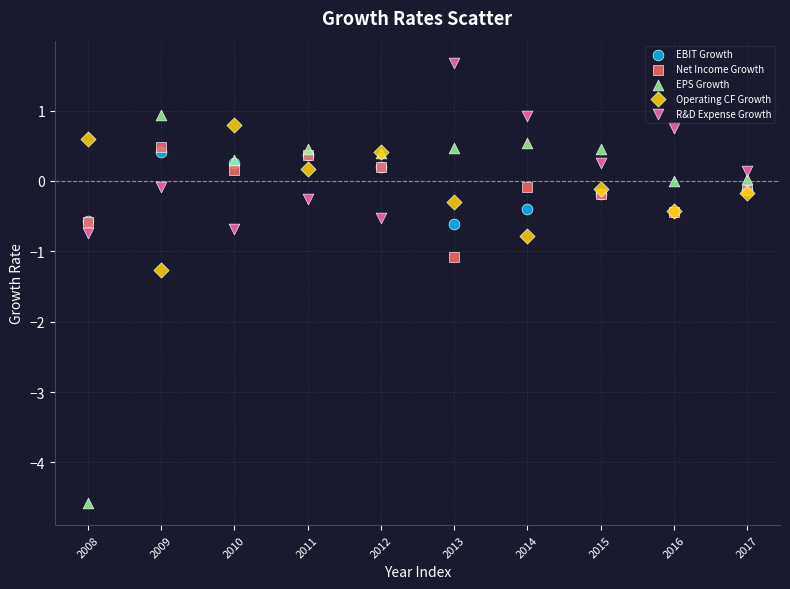

Across all series, what Y value is closest to -1?

-1.1